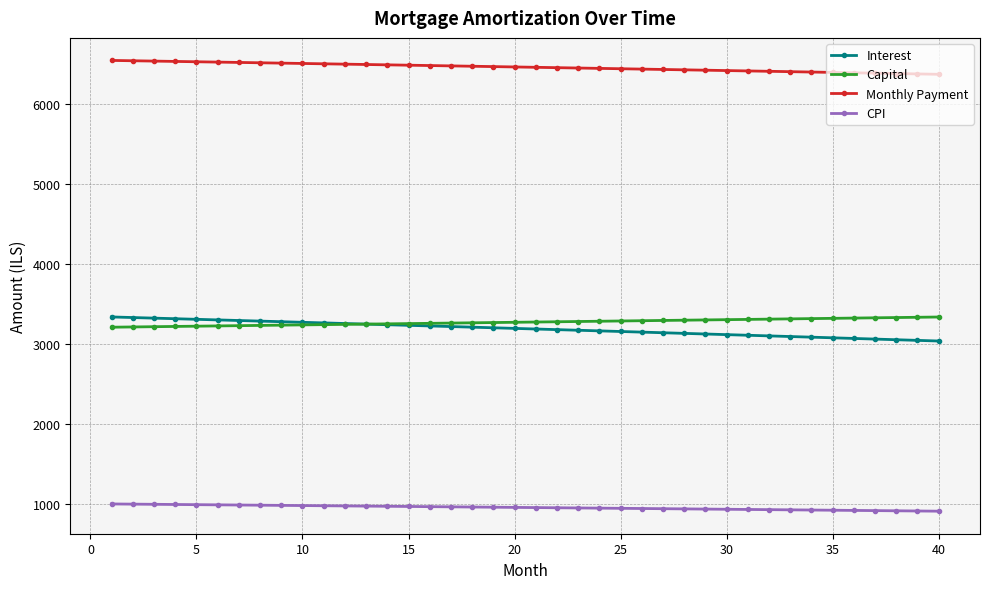

True or false: Monthly Payment and CPI intersect in this chart.

False